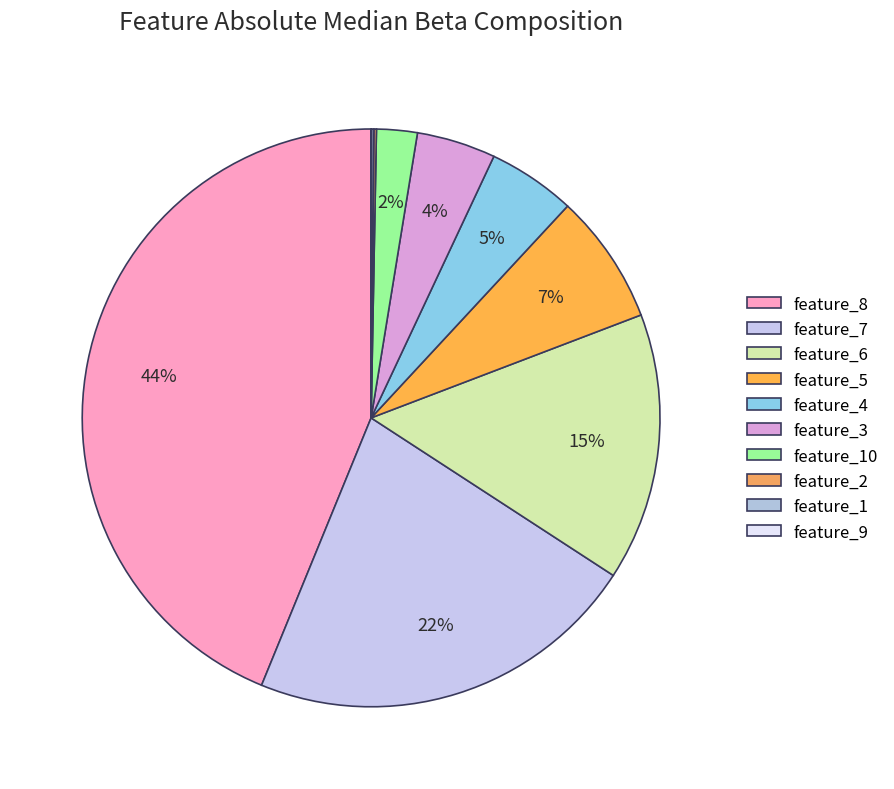

What is the smallest slice in the pie chart?

feature_9